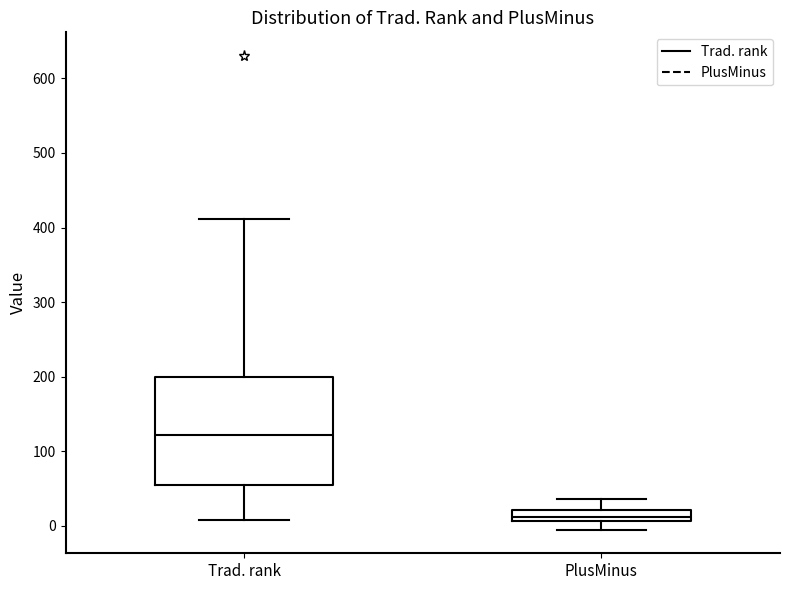

Which box has the lowest median line?

PlusMinus